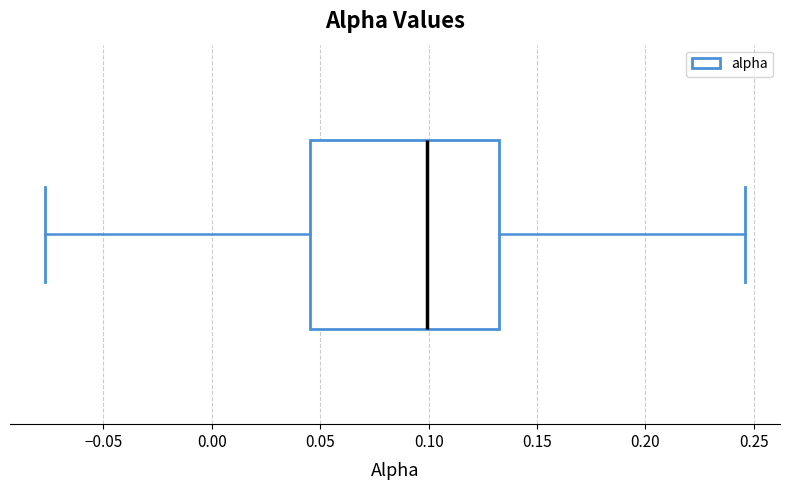

Transcribe this box plot: give where the median line is, the range the box spans, and where the two whiskers end, as read against the x-axis. The values are not printed on the chart, so give them approximately, as read against the axis.

median 0.100, box 0.045 to 0.130, whiskers -0.075 to 0.245